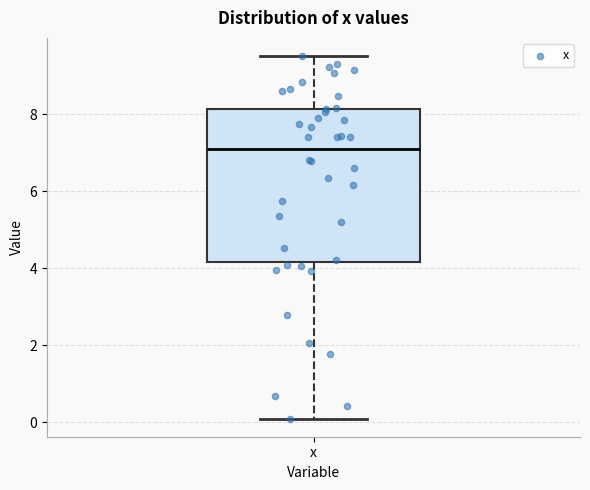

Transcribe this box plot: give where the median line is, the range the box spans, and where the two whiskers end, as read against the y-axis. The values are not printed on the chart, so give them approximately, as read against the axis.

median 7.2, box 4.2 to 8.2, whiskers 0.0 to 9.6